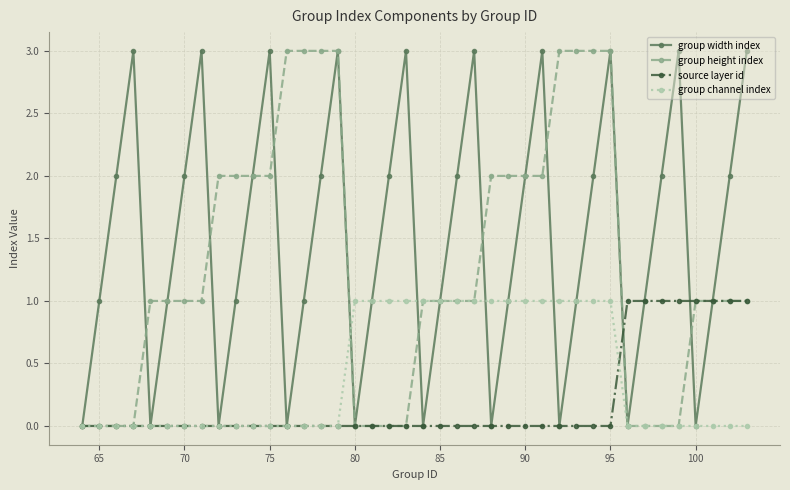

List the series in order of their overall mean, highest first.

group width index, group height index, group channel index, source layer id